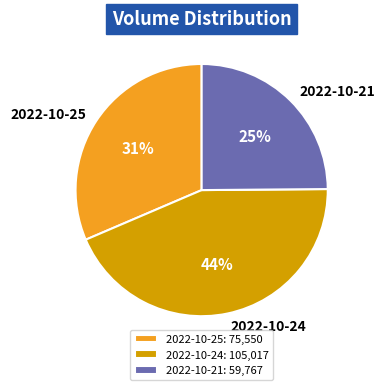

Which has a higher value, 2022-10-25 or 2022-10-24?

2022-10-24